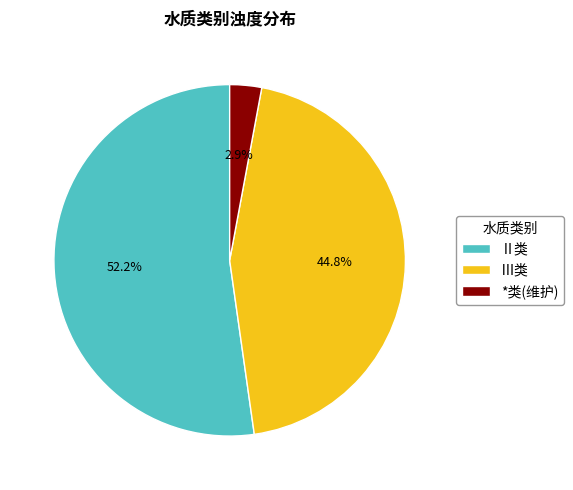

What is the largest slice in the pie chart?

Ⅱ类